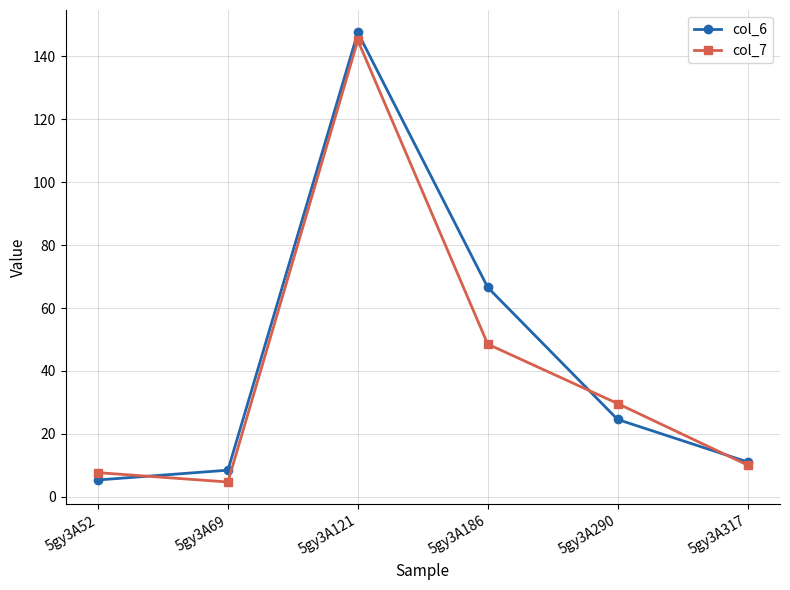

What is the value of the col_7 point at the 5th from the left?

29.6